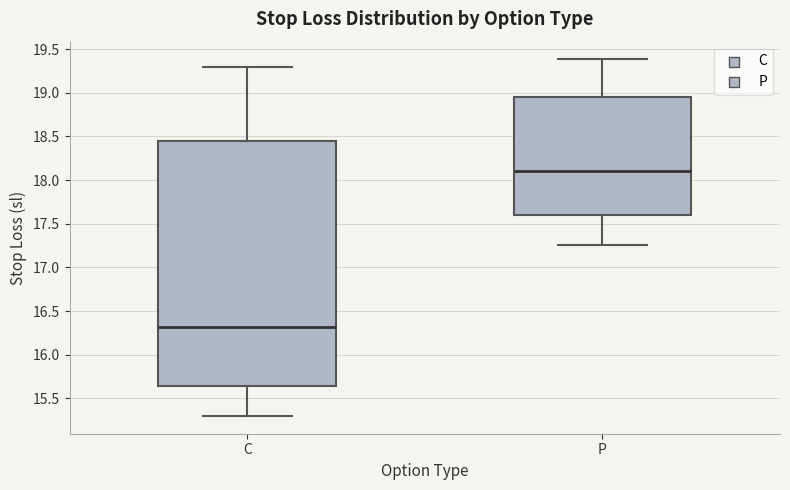

Reading left to right, transcribe this box plot: for each box, give where its median line is, the range the box spans, and where its two whiskers end, as read against the y-axis. The values are not printed on the chart, so give them approximately, as read against the axis.

C: median 16.30, box 15.65 to 18.45, whiskers 15.30 to 19.30
P: median 18.10, box 17.60 to 18.95, whiskers 17.25 to 19.40